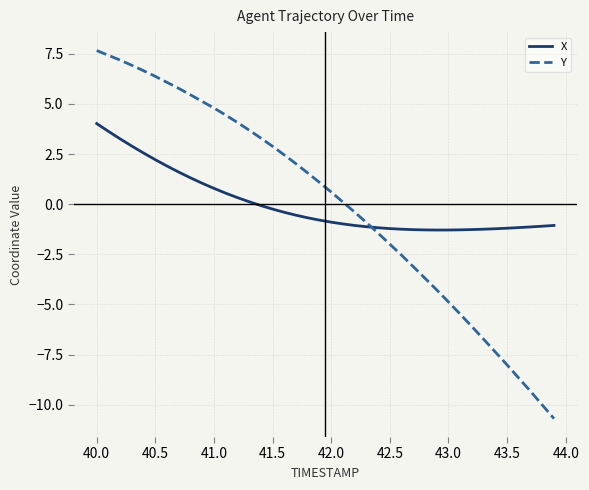

Which series has the largest range (max minus min)?

Y